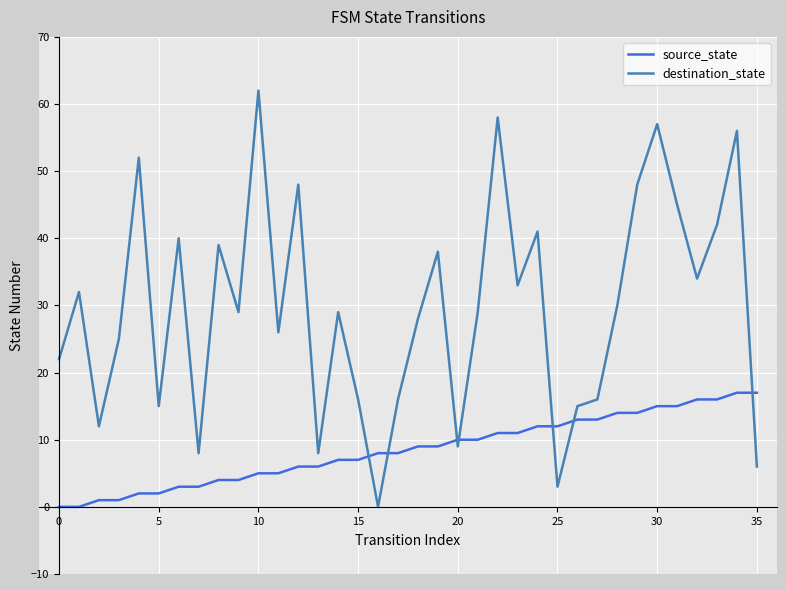

What is the sum of all source_state values?

306